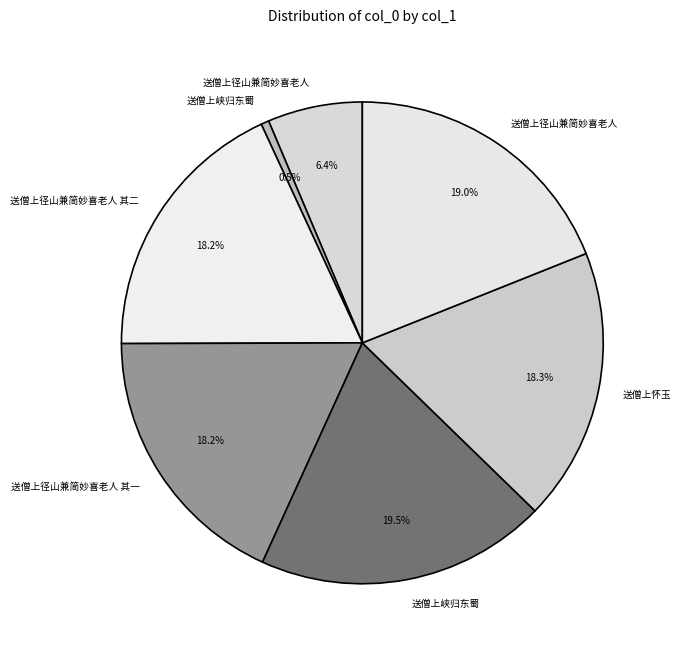

How many segments does this pie chart have?

7